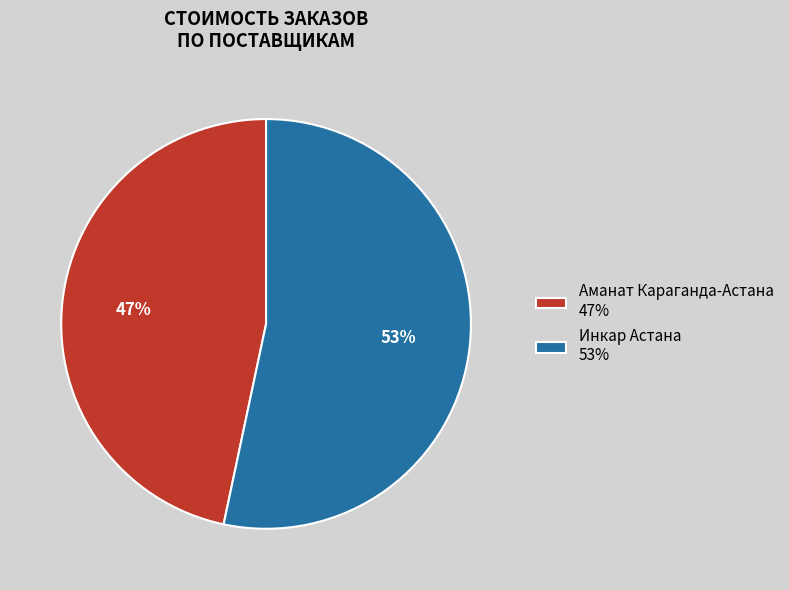

Is the sum of Инкар Астана 53% and Аманат Караганда-Астана 47% greater than half?

Yes